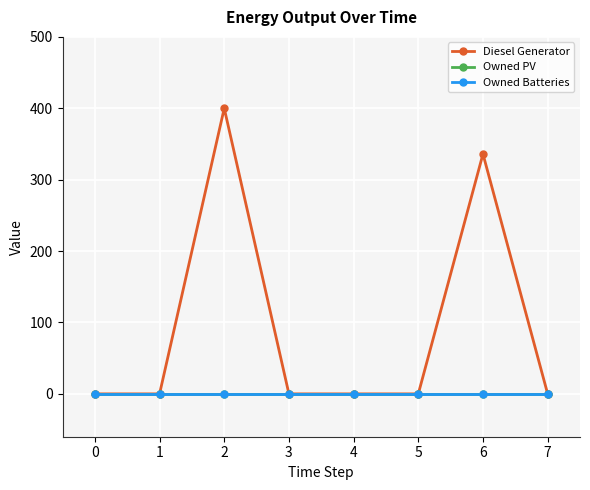

Which series changed the most between 5 and 6?

Diesel Generator